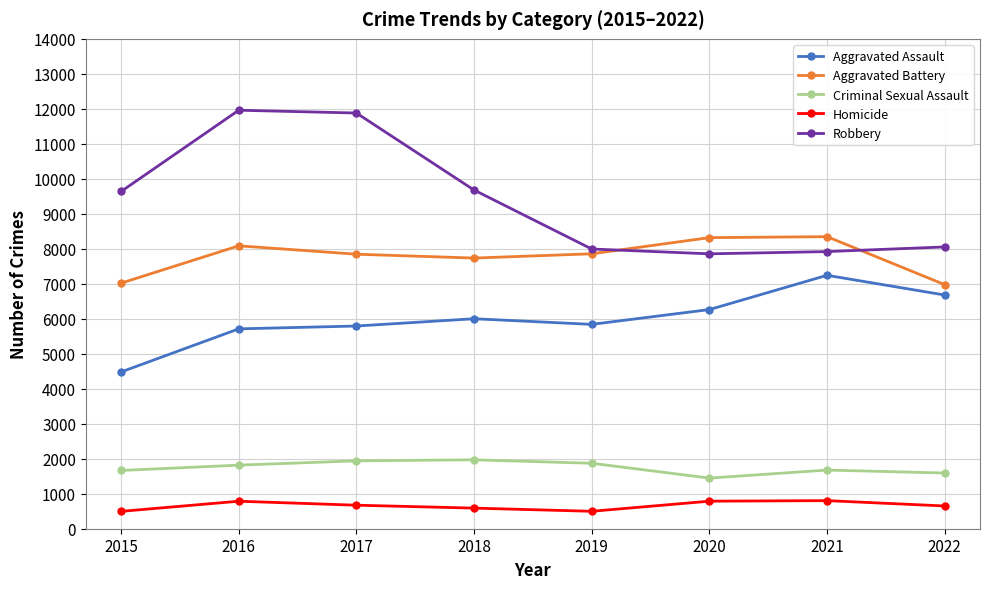

What is the value of the Aggravated Assault point at the 6th from the left?

6263